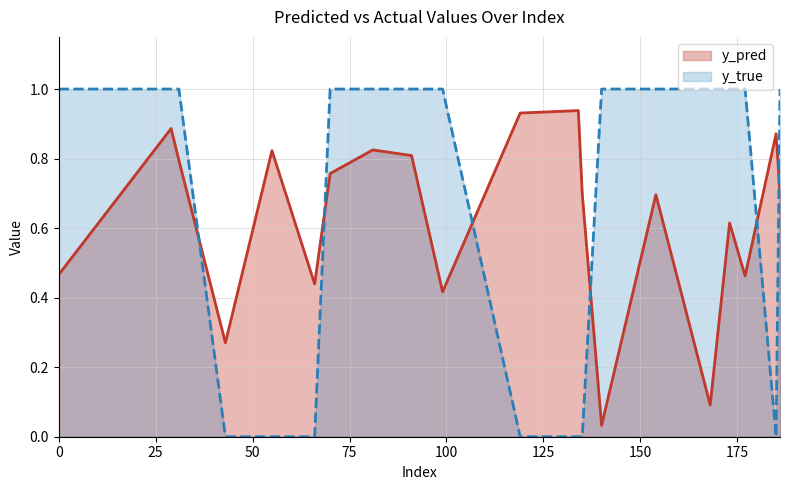

What is the total value across all series at 119?

0.9